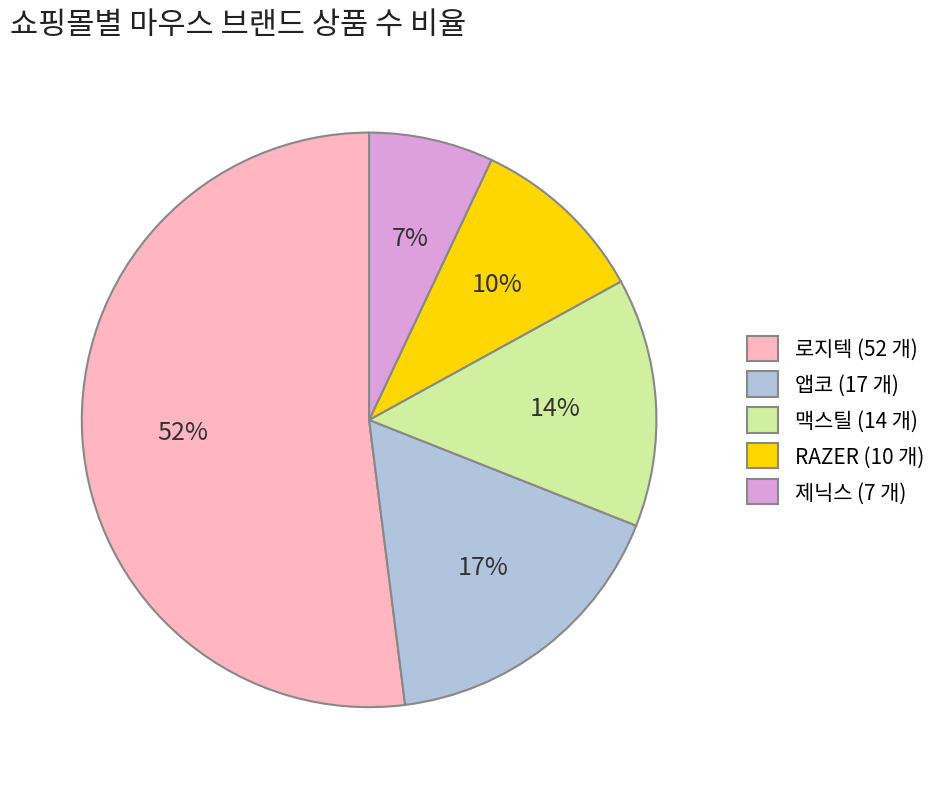

Which slice represents more than half of the pie?

로지텍